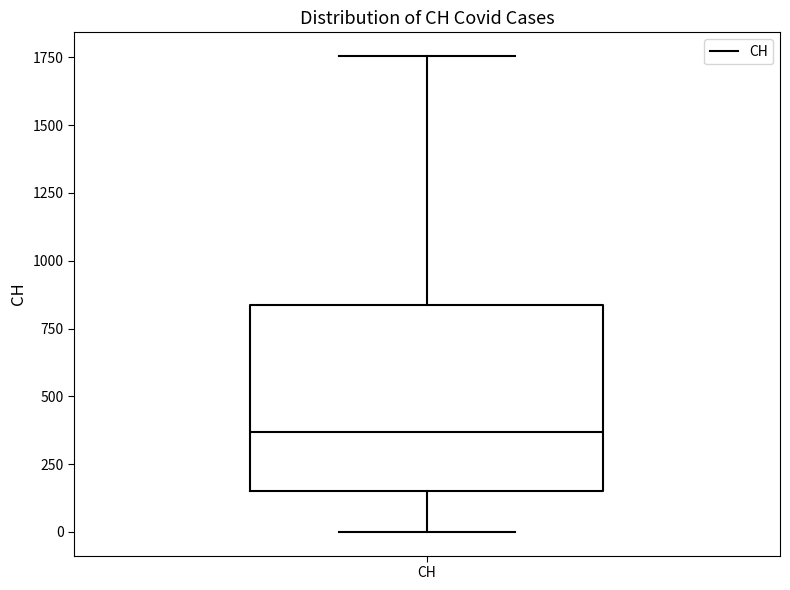

Where is the lower edge of the box for CH on the y-axis? The values are not printed on the chart, so give them approximately, as read against the axis.

150